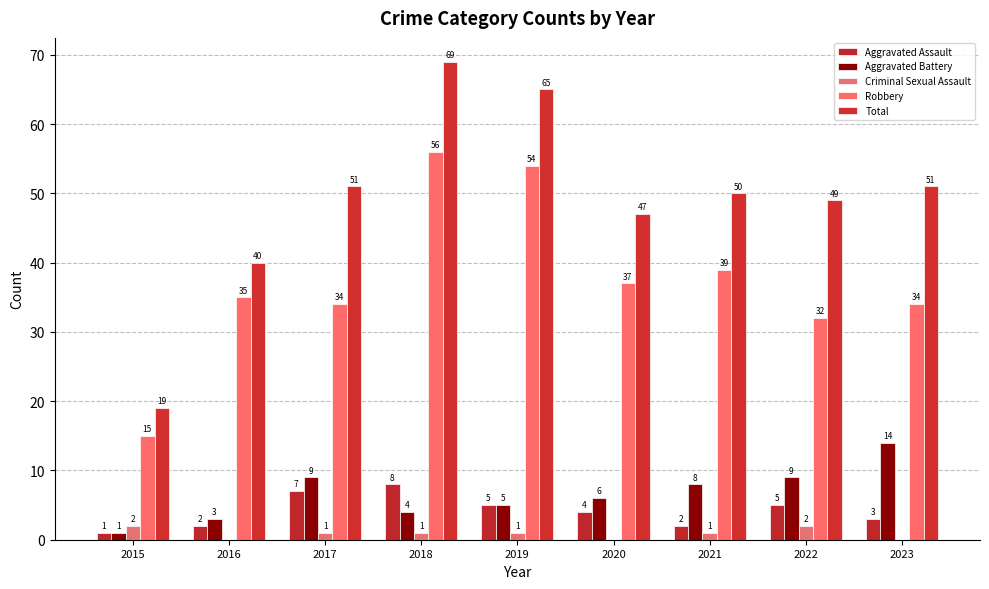

Which series has the largest total across all categories?

Total